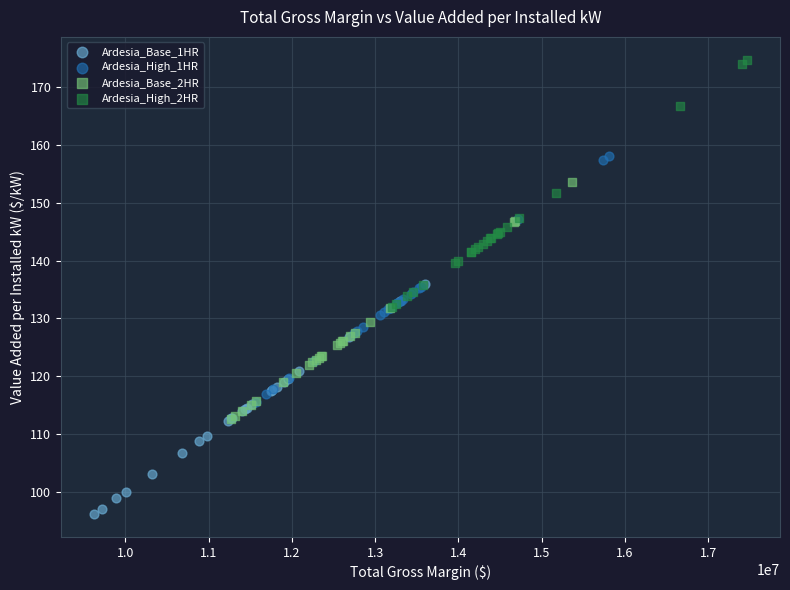

What are all the series names shown in the legend?

Ardesia_Base_1HR, Ardesia_High_1HR, Ardesia_Base_2HR, Ardesia_High_2HR